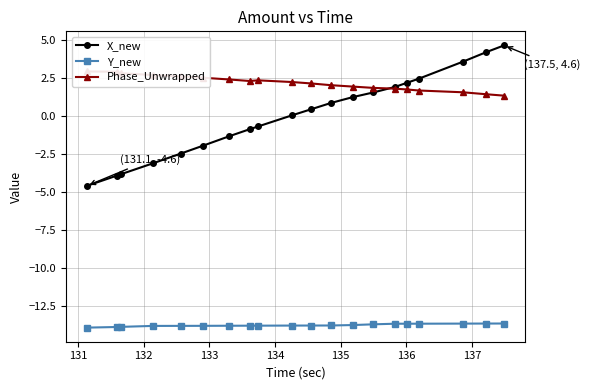

How many data points does each series have?

20